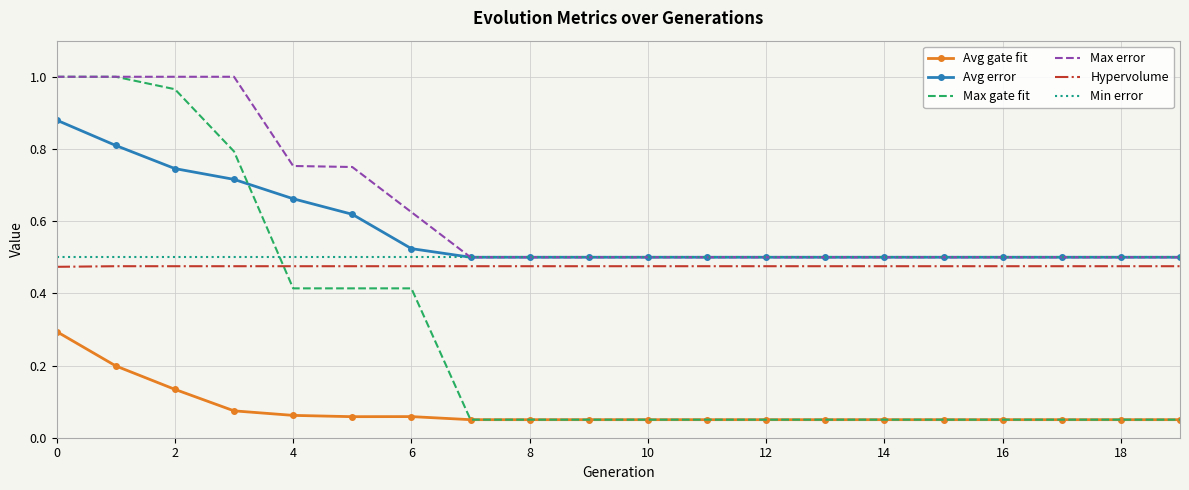

Which series has the largest total across all categories?

Max error